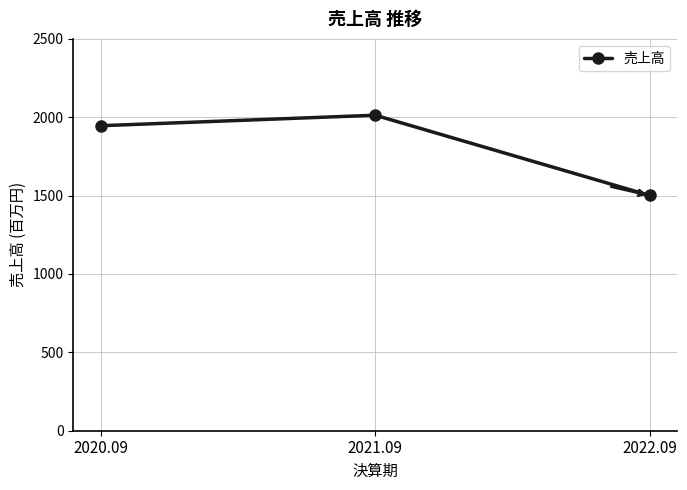

What is the average value?

1820